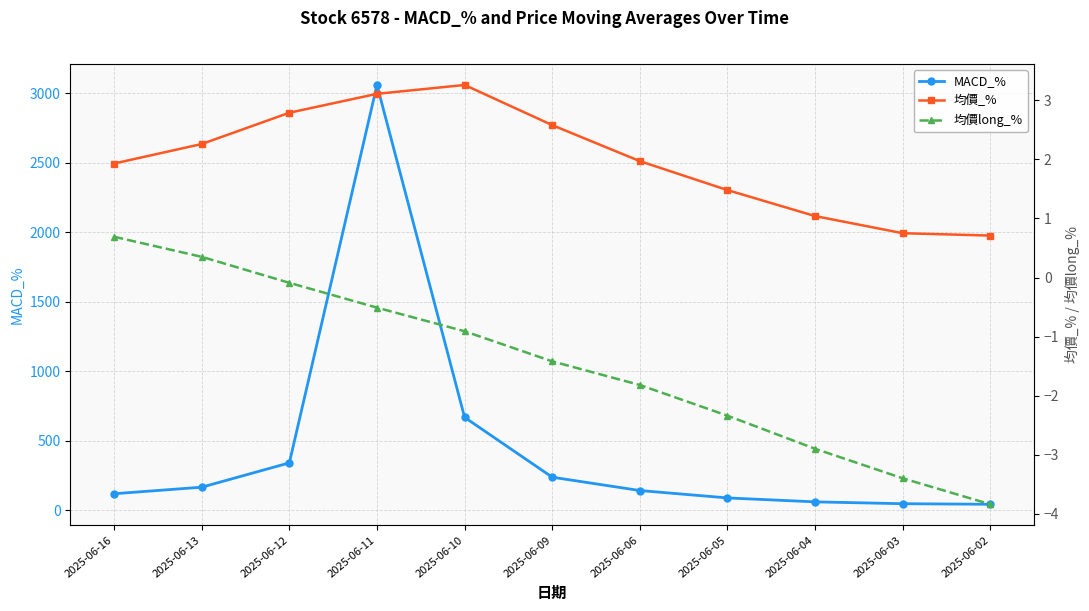

What is the value of the 均價_% point at the 10th from the left?

0.8